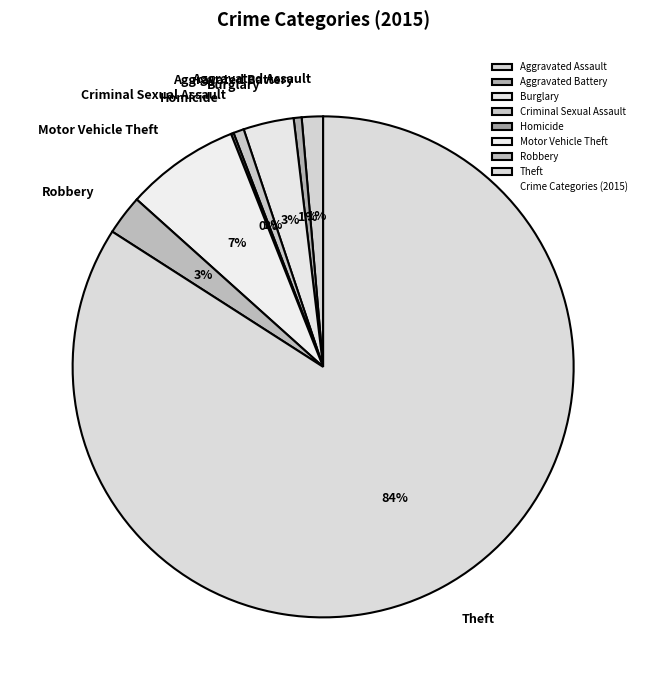

True or false: Theft accounts for 76% of the total.

False